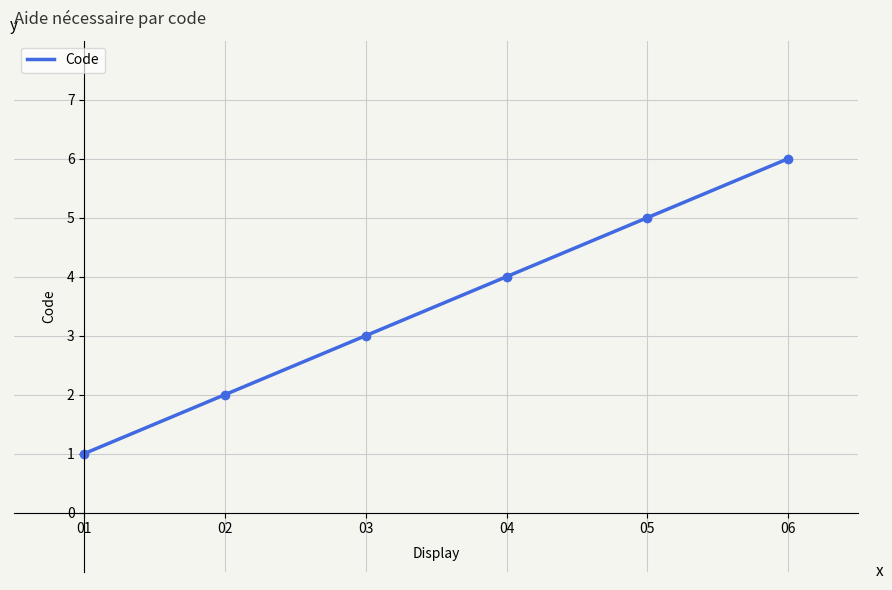

What is the highest value of the Code series?

6.0